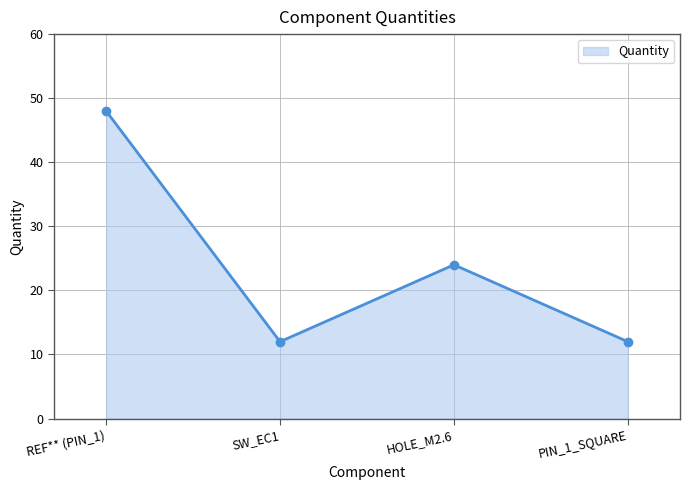

Reading right to left, list all the values displayed in this chart.

12	24	12	48